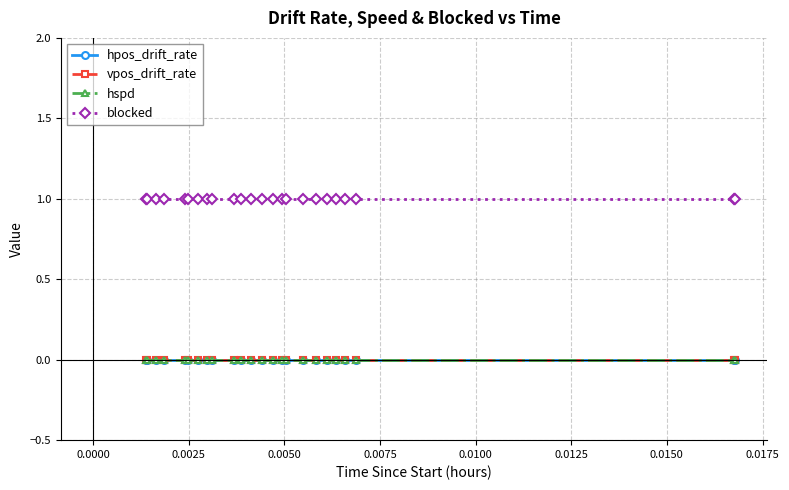

Reading left to right, what are all the values shown in this chart?

hpos_drift_rate: 0	0	0	0	0	0	0	0	0	0	0	0	0	0	0	0	0	0	0	0	0	0	0	0
vpos_drift_rate: 0	0	0	0	0	0	0	0	0	0	0	0	0	0	0	0	0	0	0	0	0	0	0	0
hspd: 0	0	0	0	0	0	0	0	0	0	0	0	0	0	0	0	0	0	0	0	0	0	0	0
blocked: 1	1	1	1	1	1	1	1	1	1	1	1	1	1	1	1	1	1	1	1	1	1	1	1